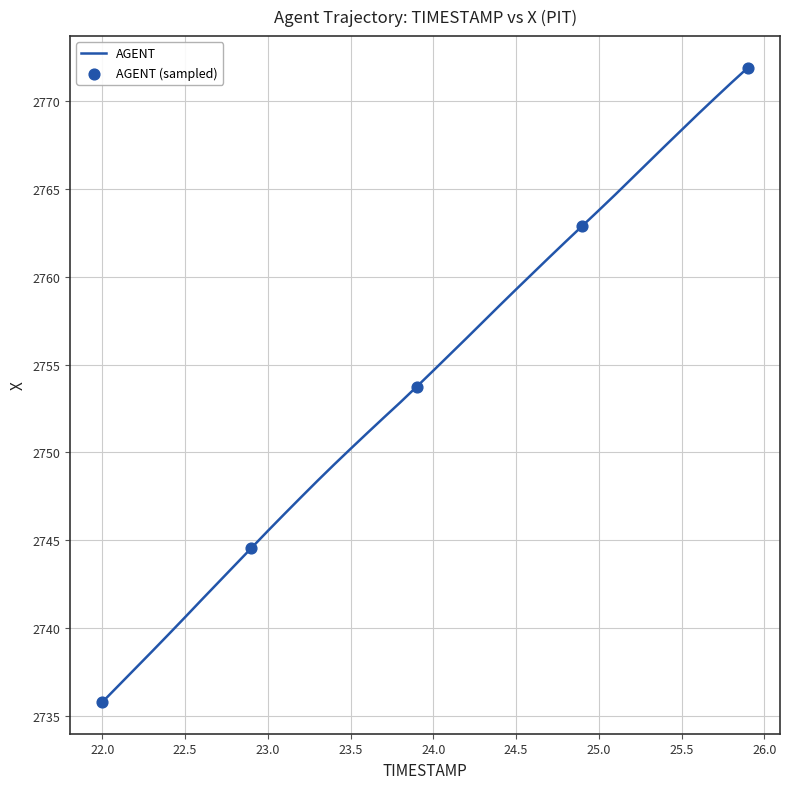

What is the difference between the maximum and minimum values?

36.1